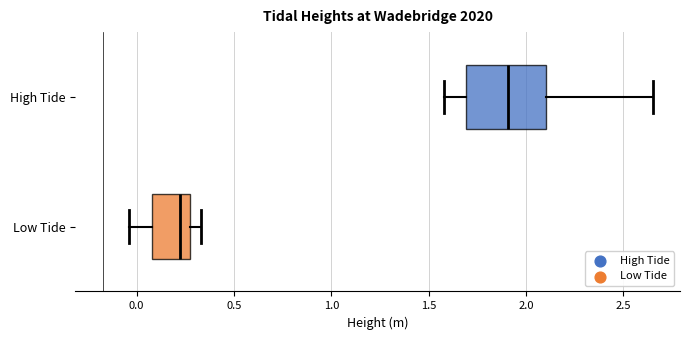

Comparing the boxes themselves (not the whiskers), which one is the widest?

High Tide